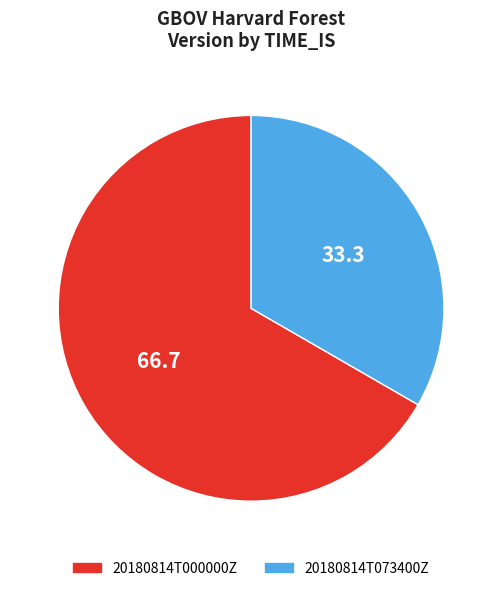

Approximately how many times larger is the value at 20180814T073400Z compared to 20180814T000000Z?

0.5